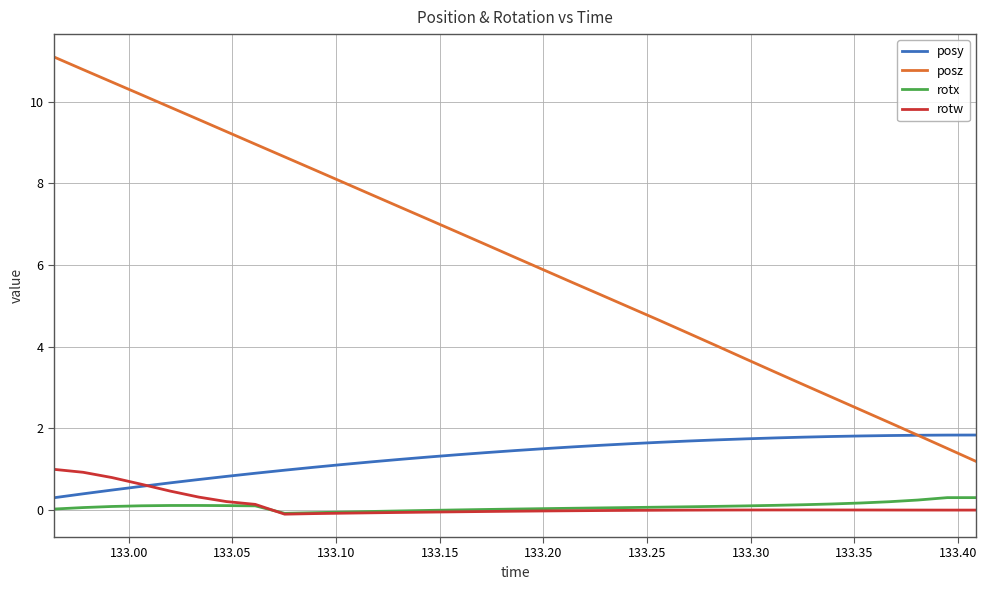

What are all the series names shown in the legend?

posy, posz, rotx, rotw